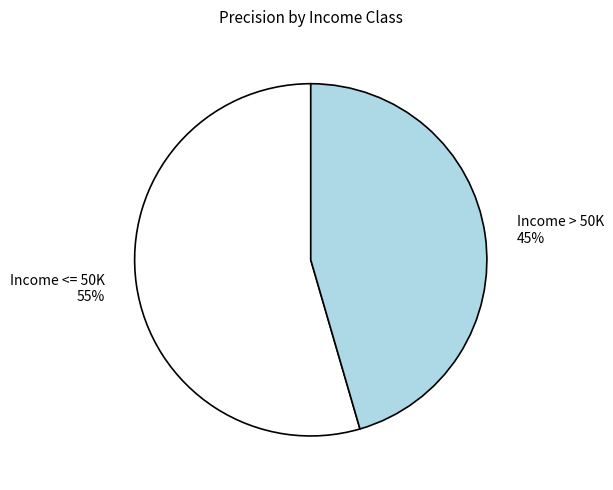

To the nearest percent, what is the average slice percentage?

50%